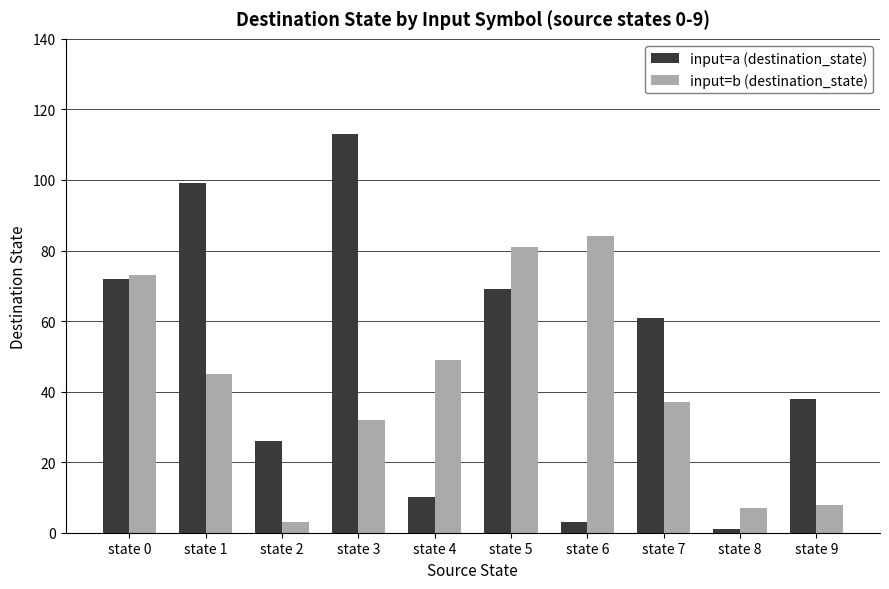

How many data points does each series have?

10